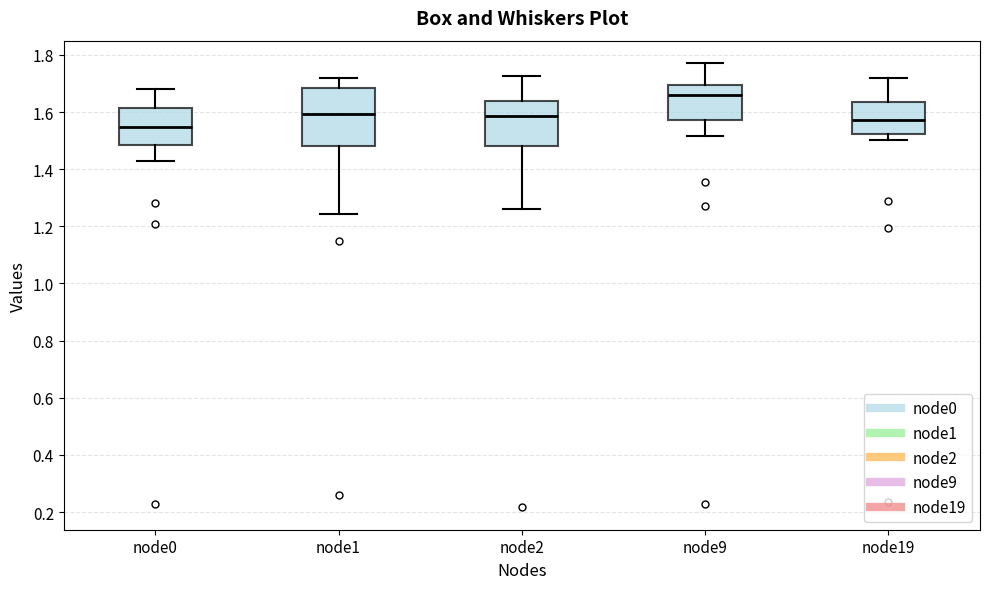

Which box has the lowest median line?

node0